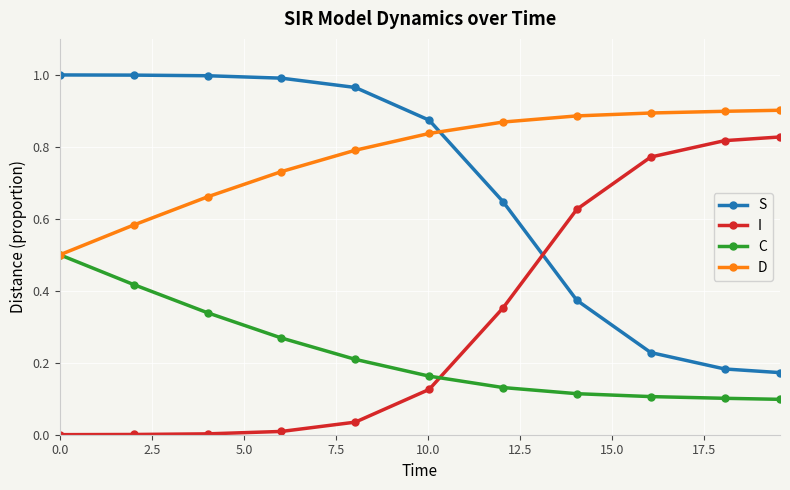

Which series ends up on top after the final intersection of S and D?

D